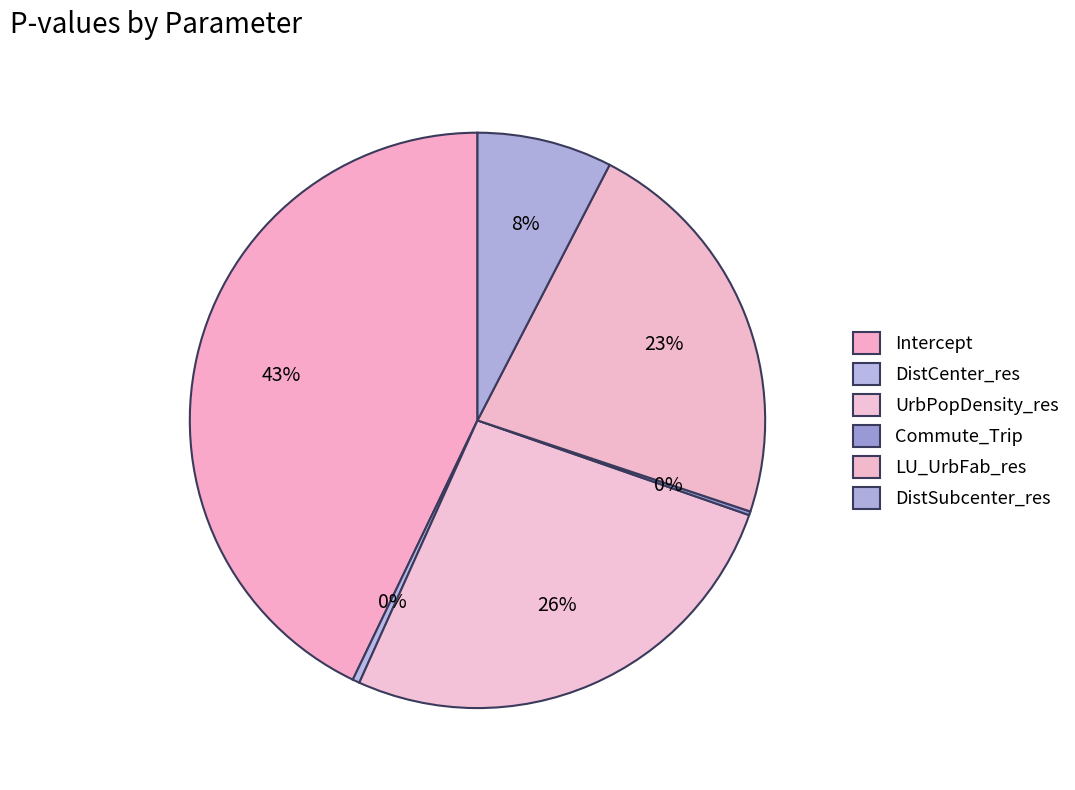

To the nearest percent, what is the difference between the largest and smallest slice percentages?

43%